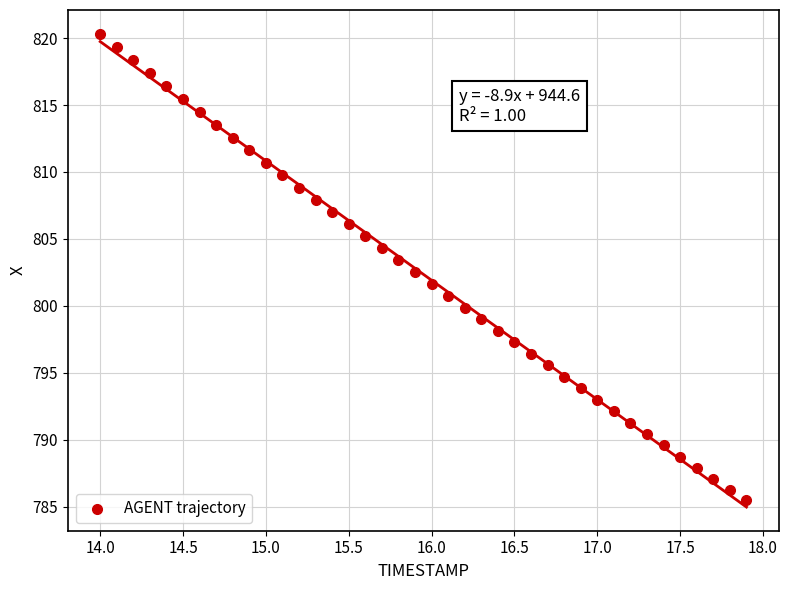

What is the range of X values (max minus min)?

3.9